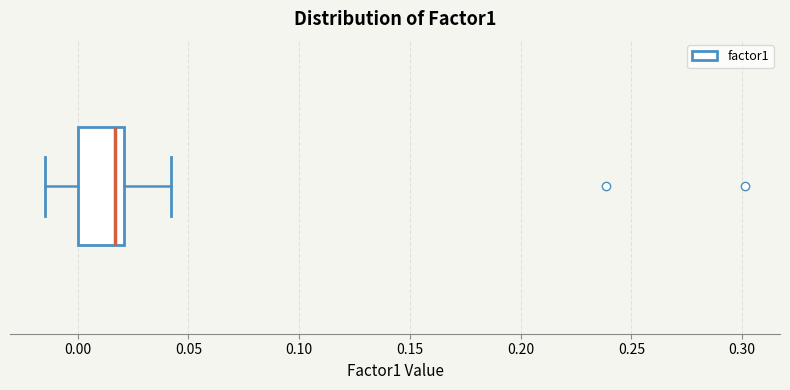

Where does the median line of the box sit on the x-axis? The values are not printed on the chart, so give them approximately, as read against the axis.

0.015